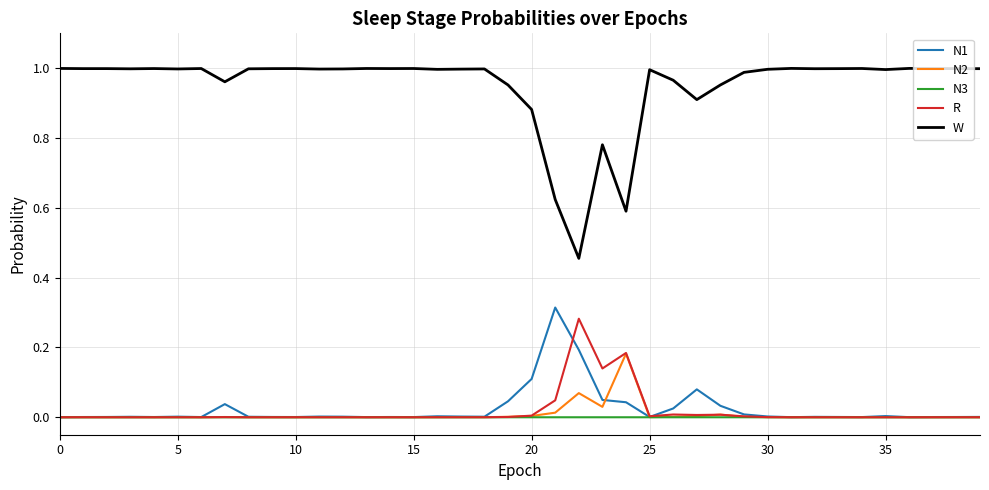

Is this an area chart (filled region under the line)?

No